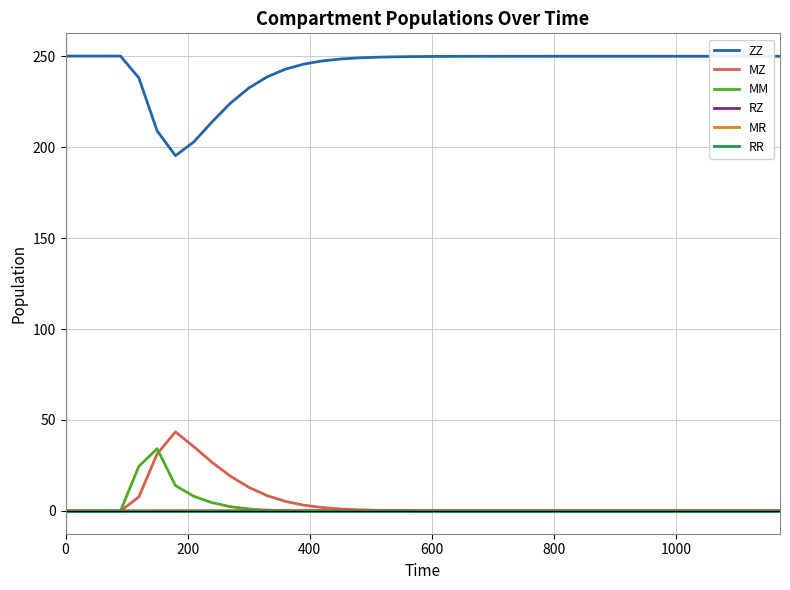

True or false: ZZ and RR cross at least once.

False